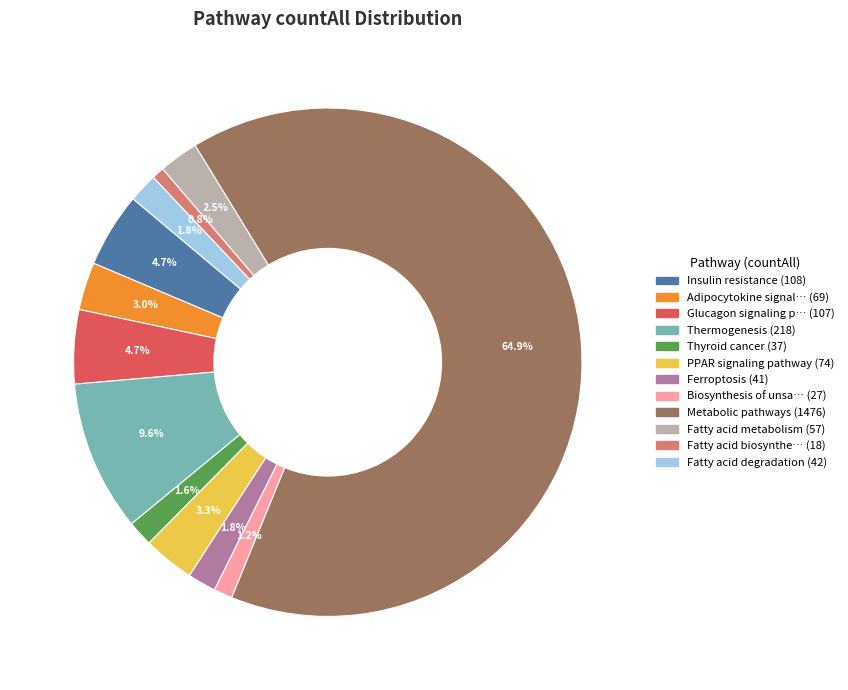

Is there a majority slice in this chart?

Yes